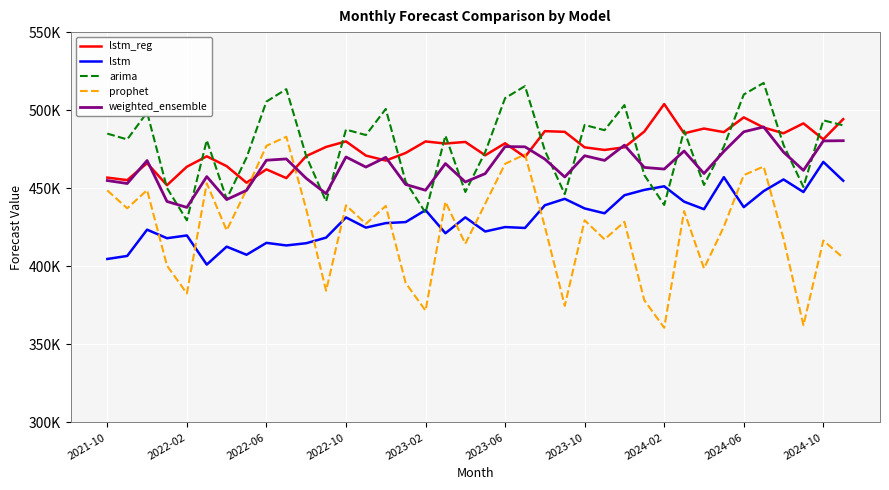

Does the chart display data point markers on the line(s)?

No